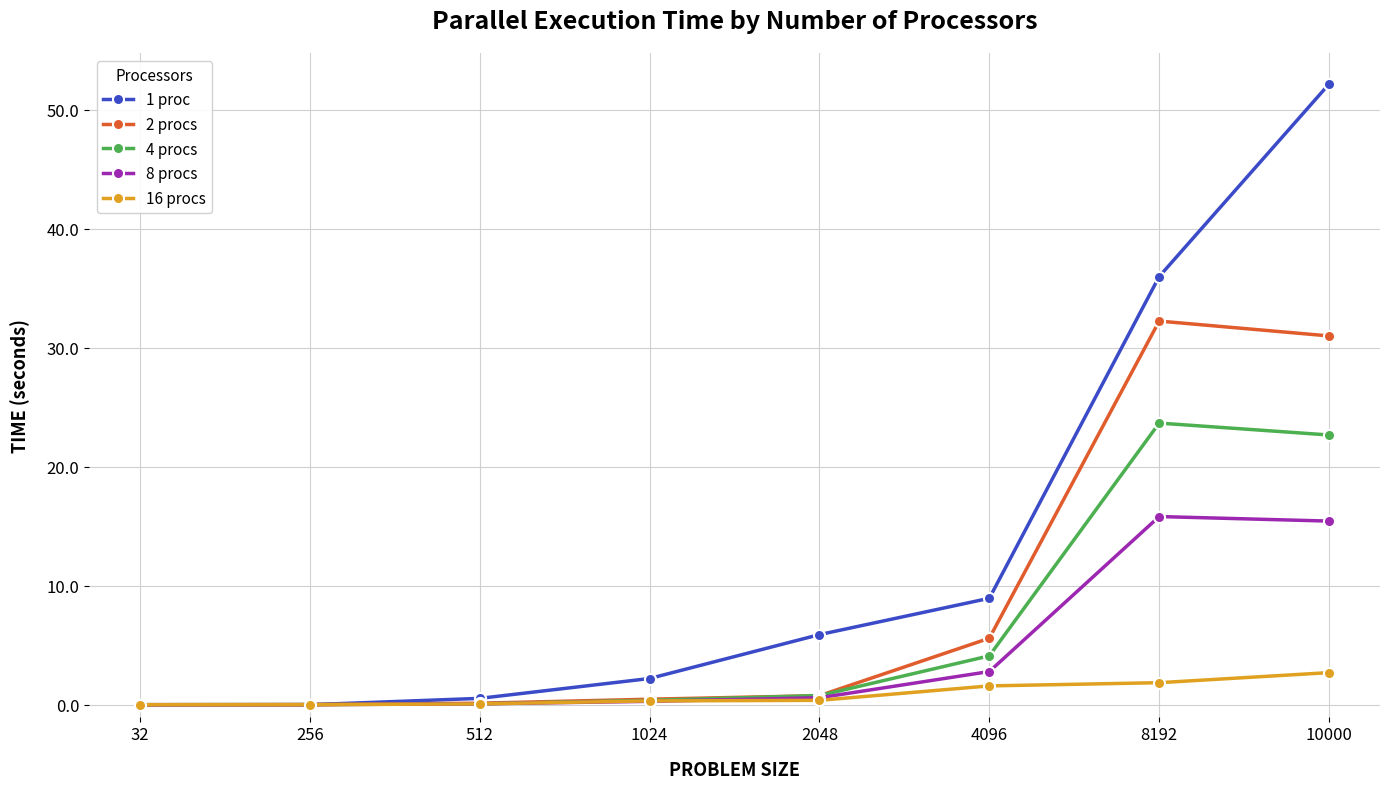

What is the difference between the maximum and minimum values in the 2 procs series?

32.2